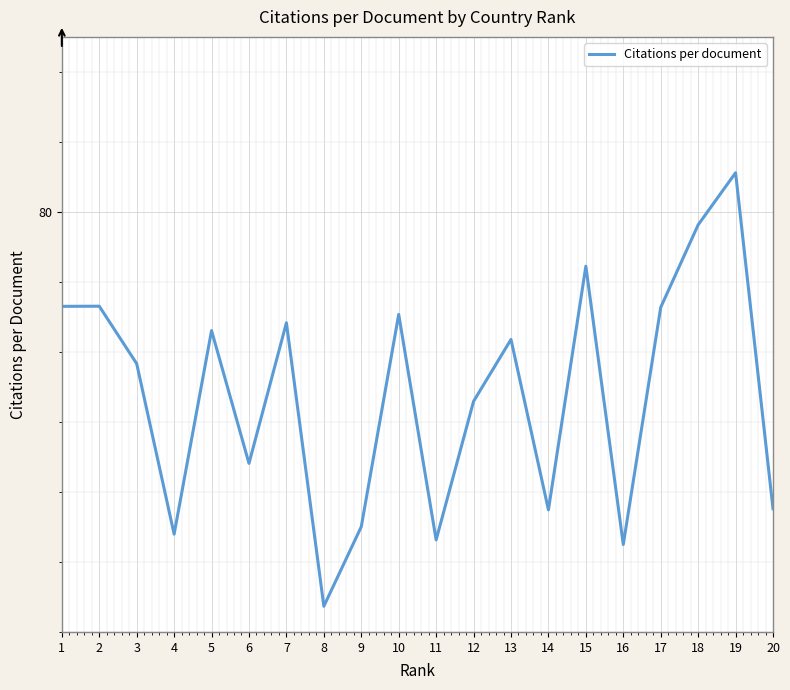

True or false: the data shows 18.5 at 10.

False